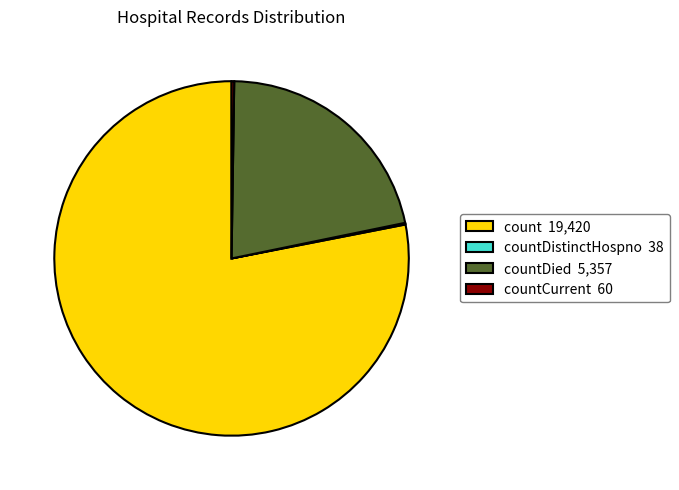

Is the sum of count 19,420 and countDied 5,357 greater than half?

Yes